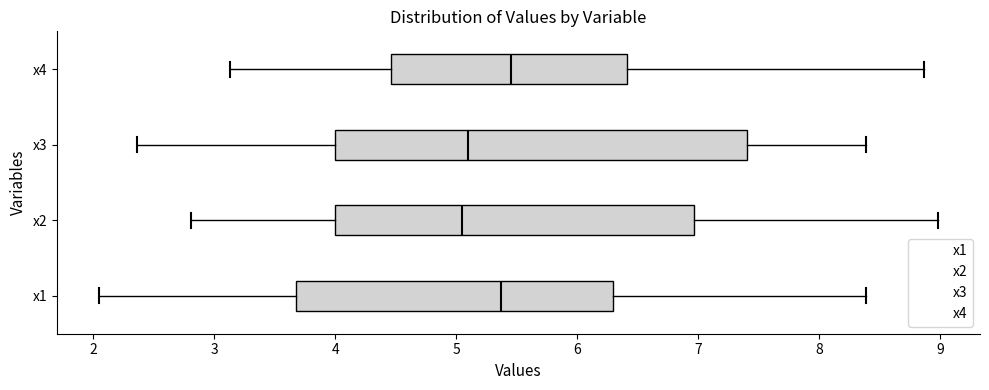

Where does the right whisker of the box for x3 end on the x-axis? The values are not printed on the chart, so give them approximately, as read against the axis.

8.4